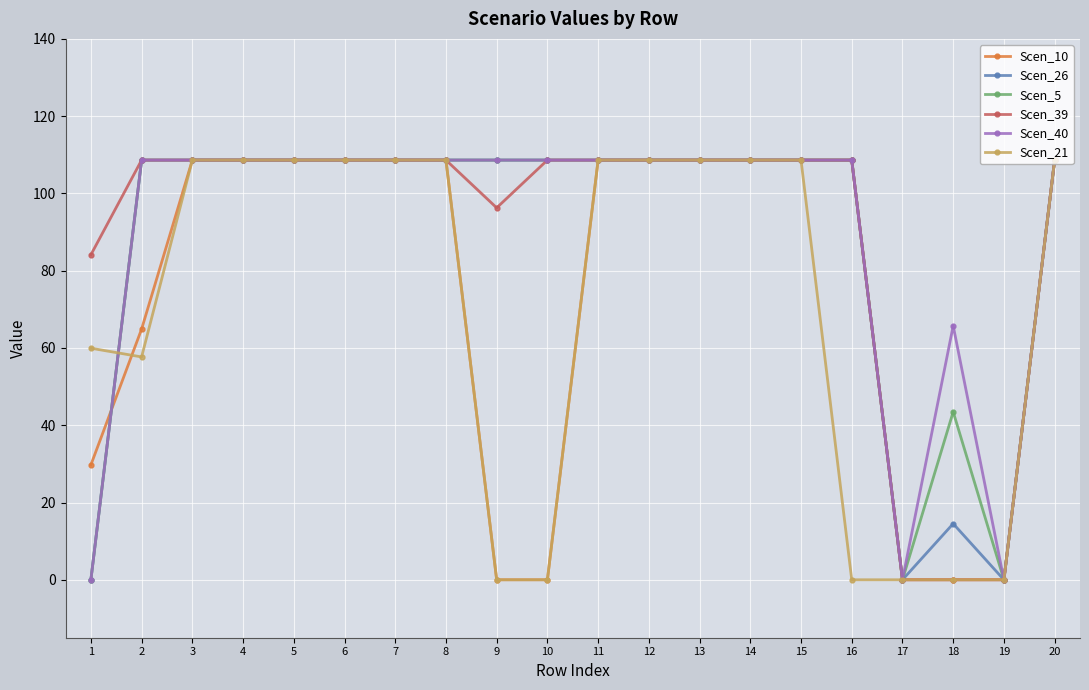

Where is the first local minimum for Scen_21?

2